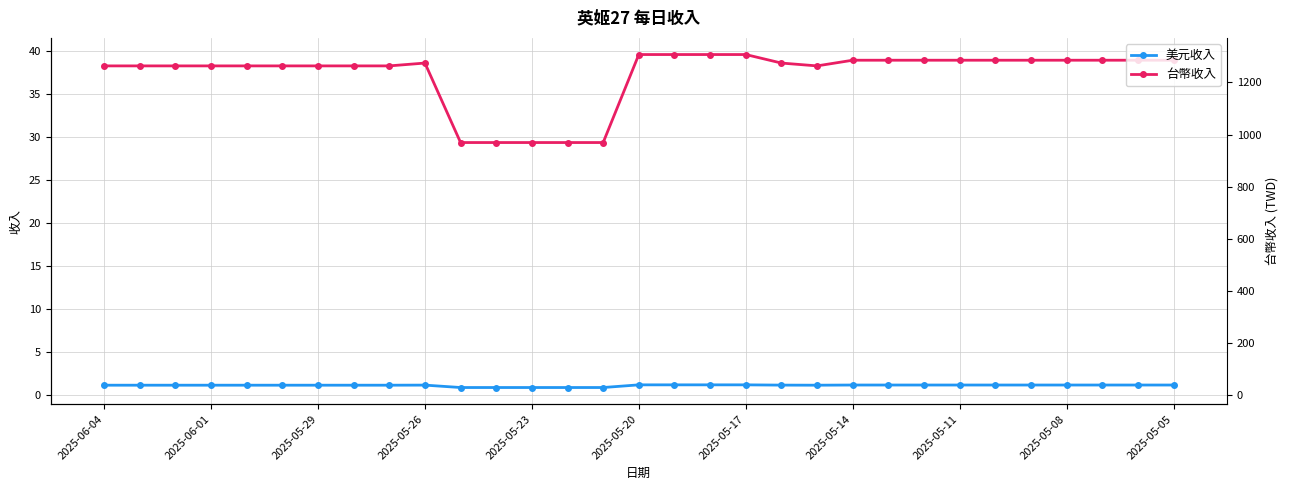

Between 2025-05-08 and 17, which series saw the biggest shift?

台幣收入